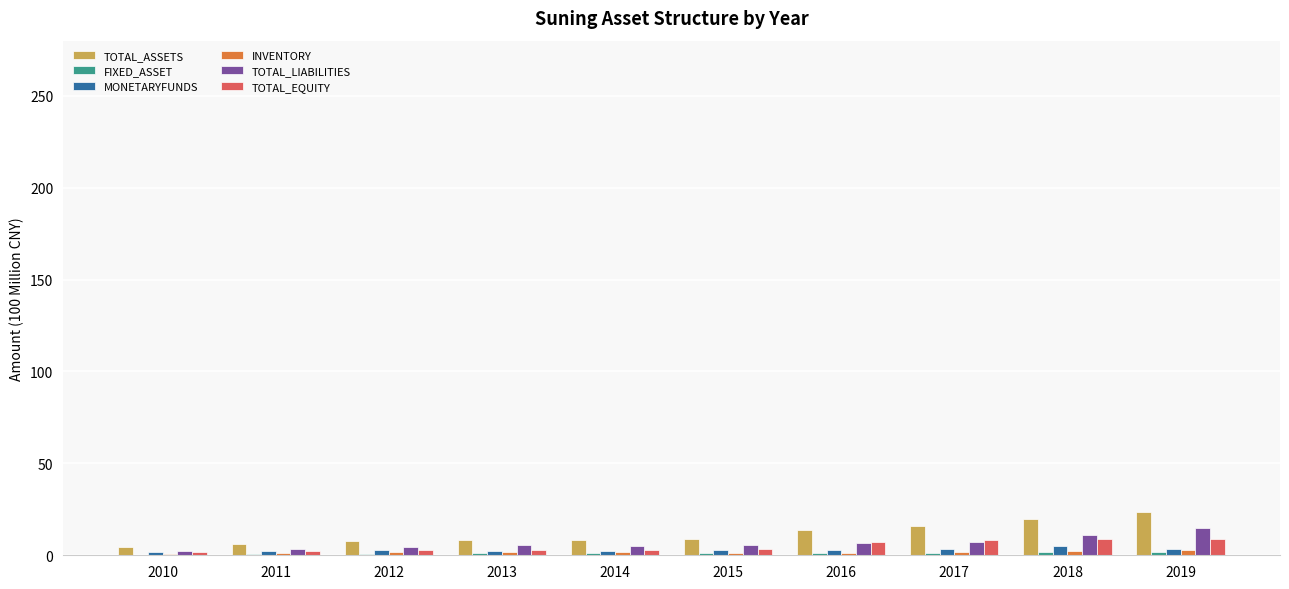

What is the sum of all MONETARYFUNDS values?

29.0